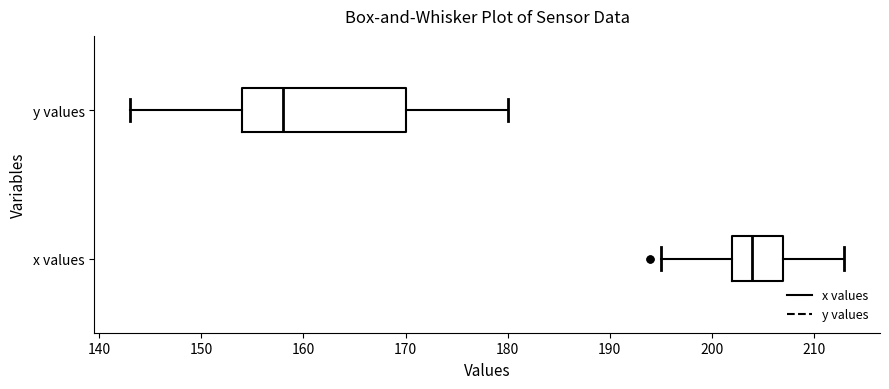

Reading bottom to top, read every box against the x-axis: the position of its median line, the range the box covers, and the ends of its whiskers. The values are not printed on the chart, so give them approximately, as read against the axis.

x values: median 204, box 202 to 207, whiskers 195 to 213
y values: median 158, box 154 to 170, whiskers 143 to 180